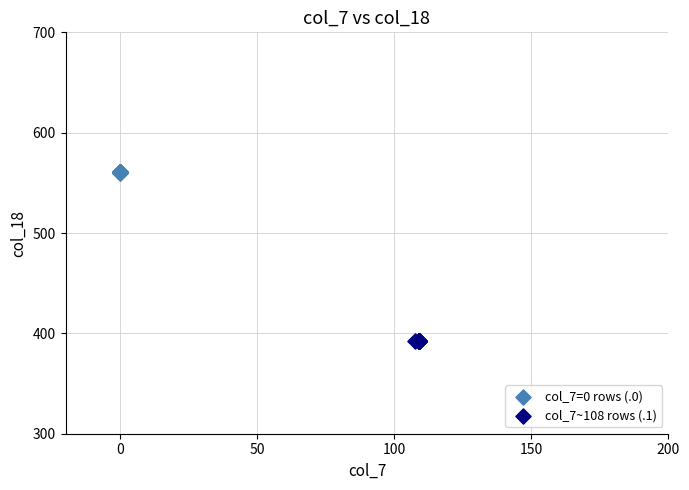

Which series contains the lowest Y value?

col_7~108 rows (.1)